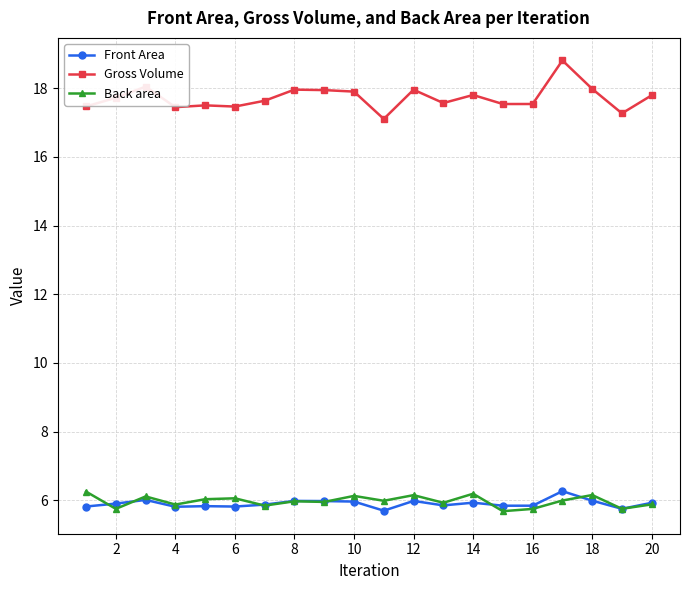

True or false: Back area has more than 1 interior local peaks.

True